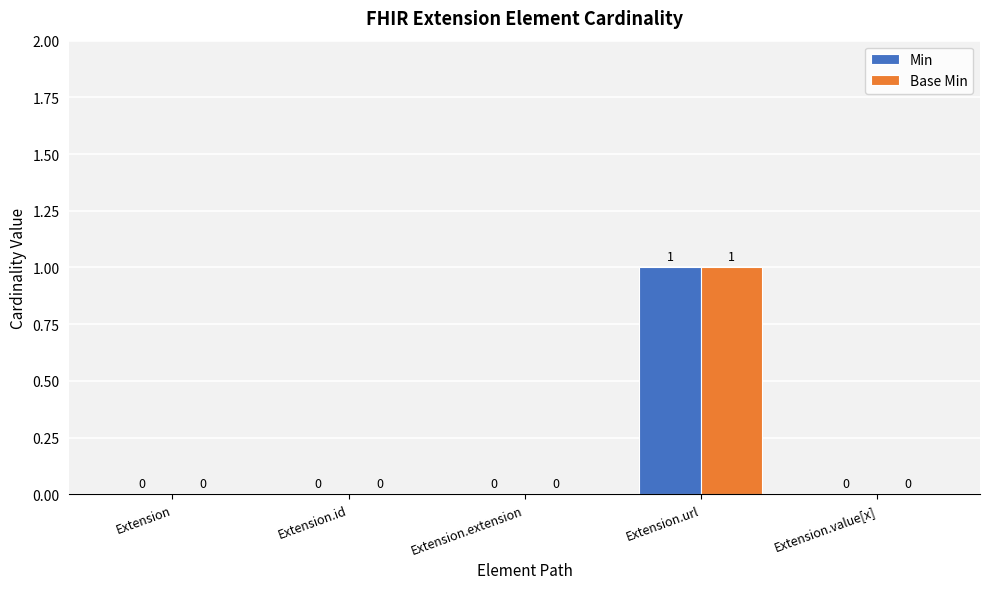

The value of Base Min at Extension is 1. True or false?

False